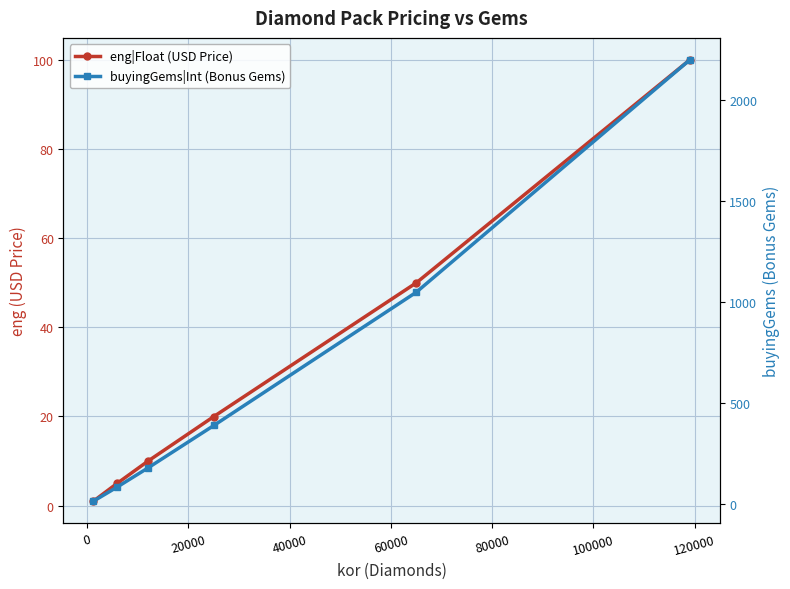

What is the difference between the maximum and second lowest values in the eng|Float (USD Price) series?

95.0